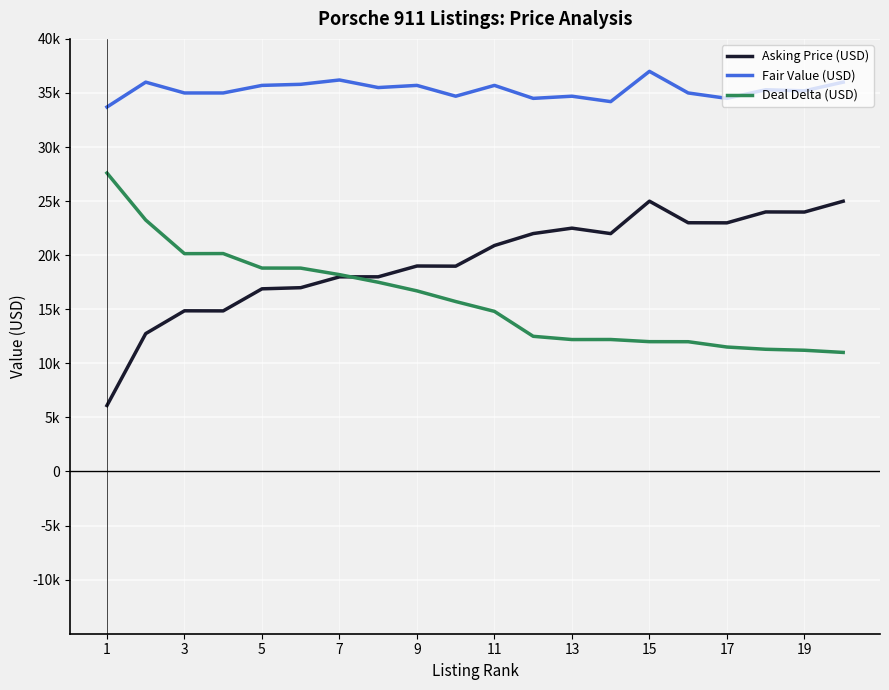

Which series has the widest spread of values?

Asking Price (USD)